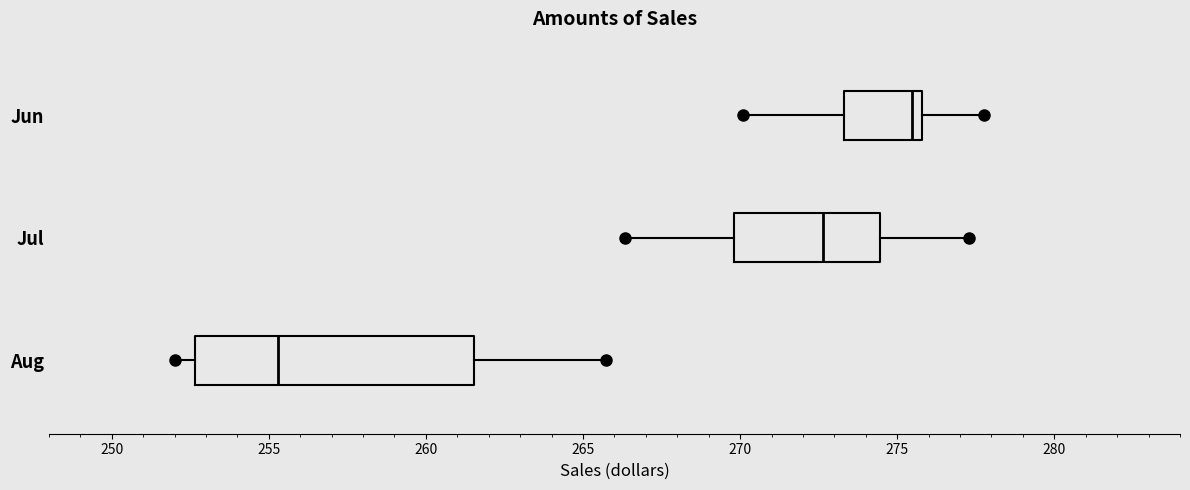

Reading bottom to top, read every box against the x-axis: the position of its median line, the range the box covers, and the ends of its whiskers. The values are not printed on the chart, so give them approximately, as read against the axis.

Aug: median 255.5, box 252.5 to 261.5, whiskers 252.0 to 265.5
Jul: median 272.5, box 270.0 to 274.5, whiskers 266.5 to 277.5
Jun: median 275.5, box 273.5 to 276.0, whiskers 270.0 to 278.0